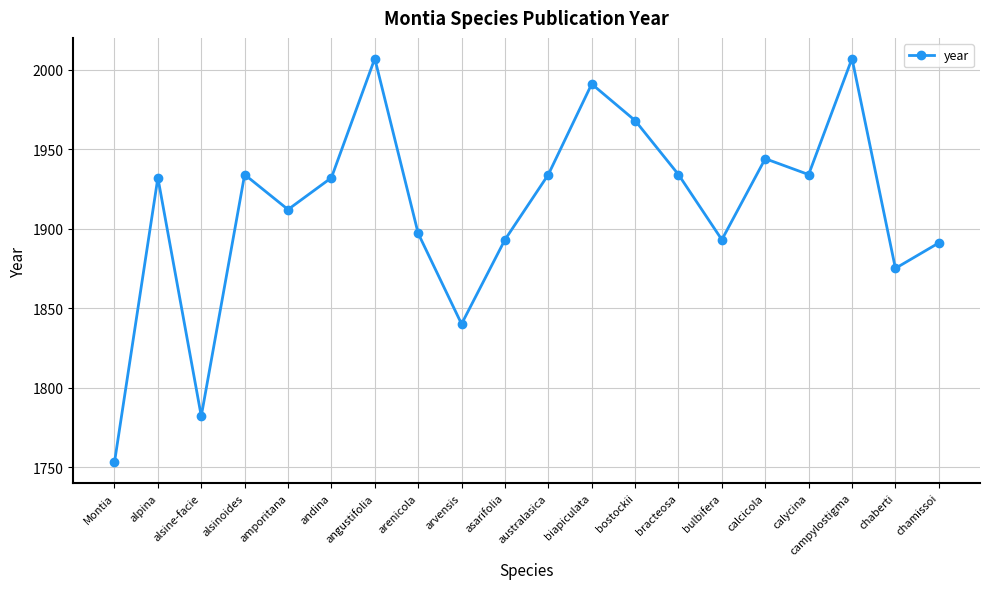

Where is the data nearest to the value 1880?

chaberti